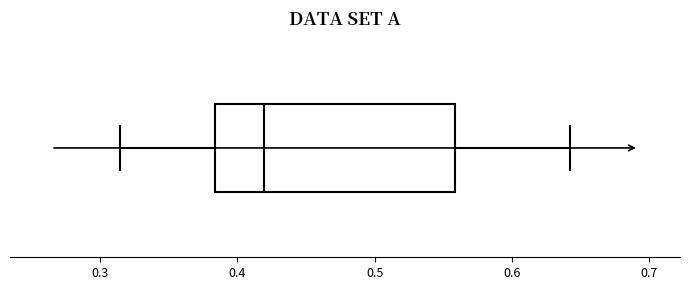

Where is the left edge of the box on the x-axis? The values are not printed on the chart, so give them approximately, as read against the axis.

0.38